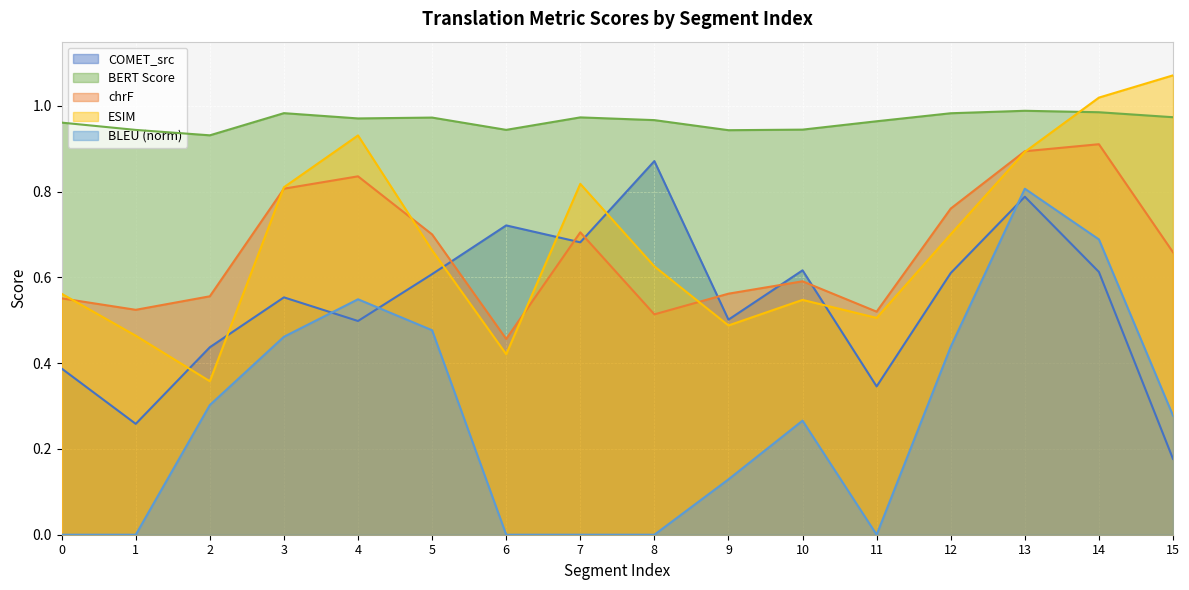

What is the total value across all series at 9?

2.6